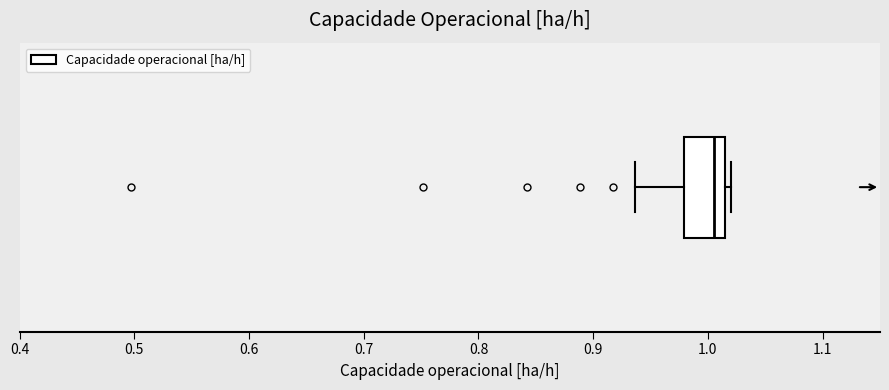

Read this box plot against the x-axis: the position of the median line, the range covered by the box, and the ends of both whiskers. The values are not printed on the chart, so give them approximately, as read against the axis.

median 1.01, box 0.98 to 1.02, whiskers 0.94 to 1.02 (just right of the box's right edge)